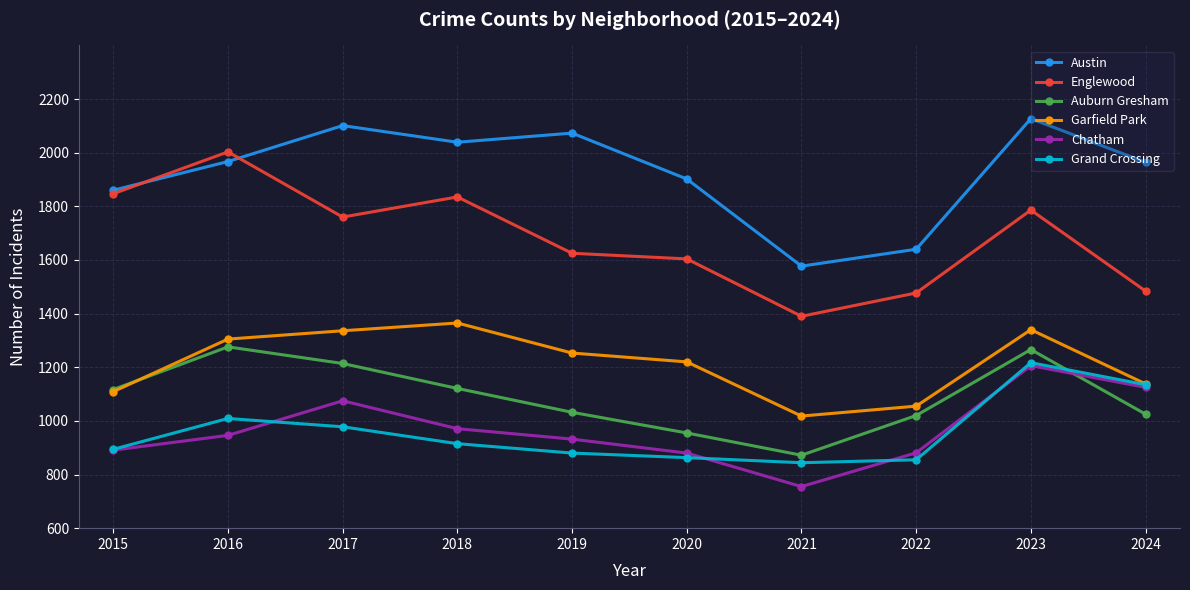

At which category does Grand Crossing reach its first local peak?

2016